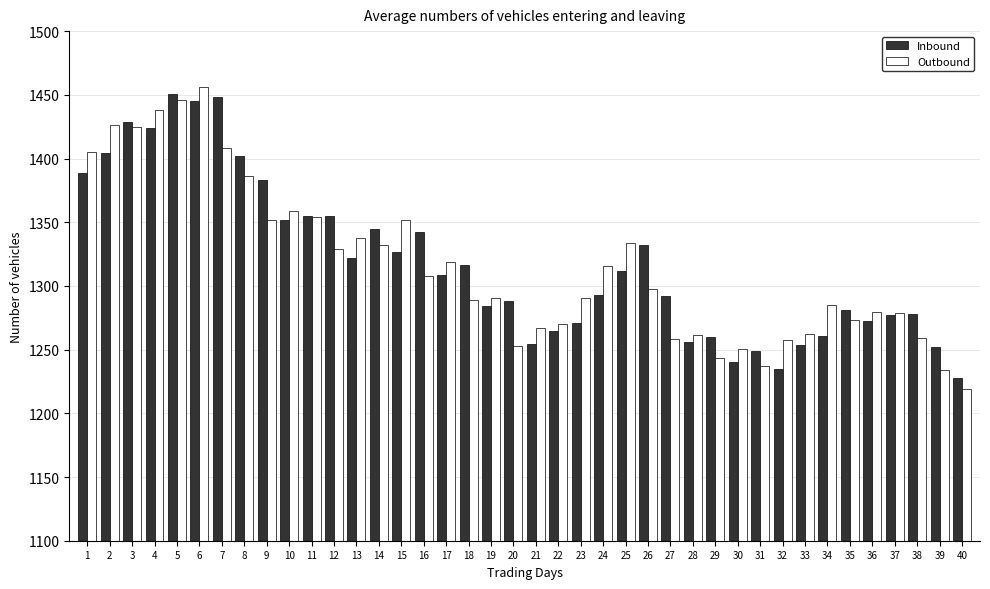

Is the value of Inbound at 26 greater than the value of Outbound at 17?

Yes